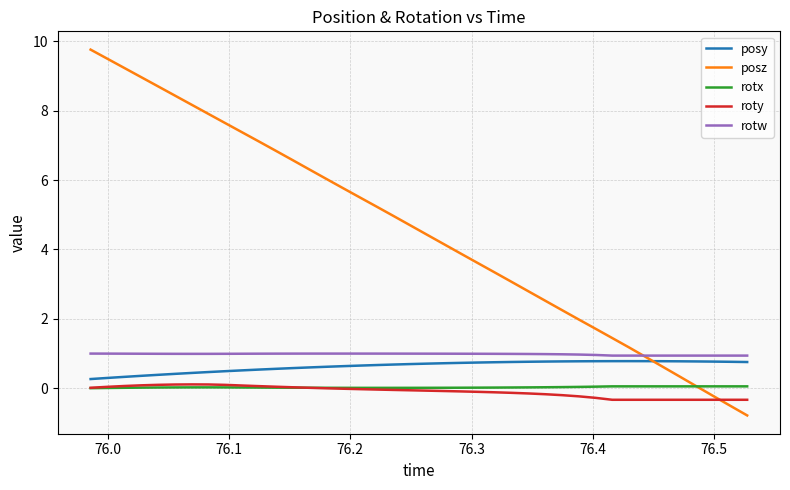

True or false: rotx and posy intersect in this chart.

False